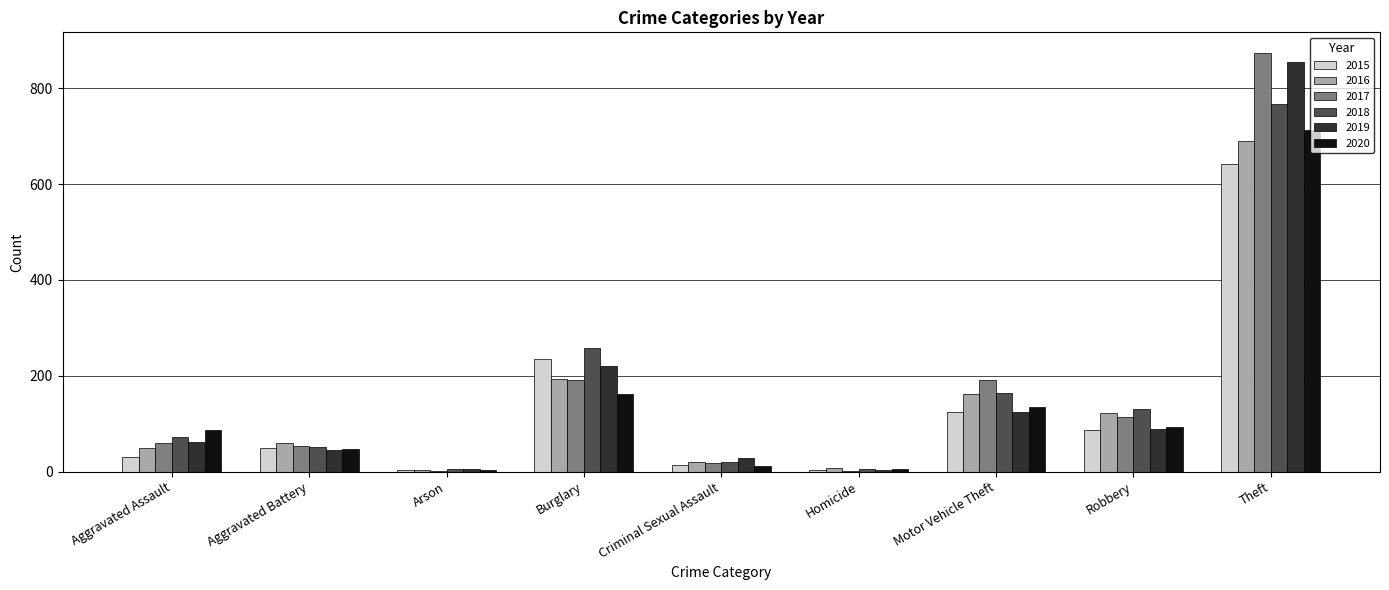

The 2020 series shows 87 at Aggravated Assault. True or false?

True